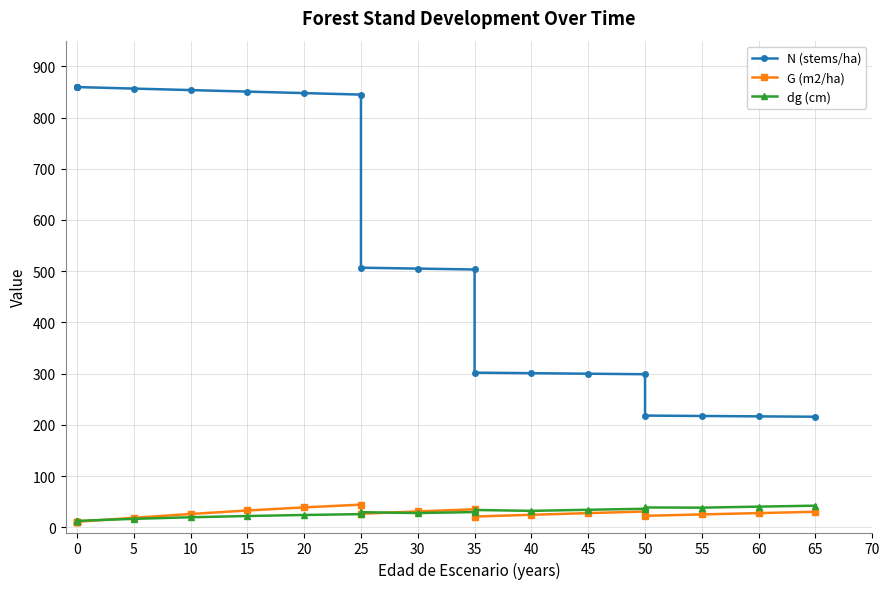

What position from the left is 55?

13